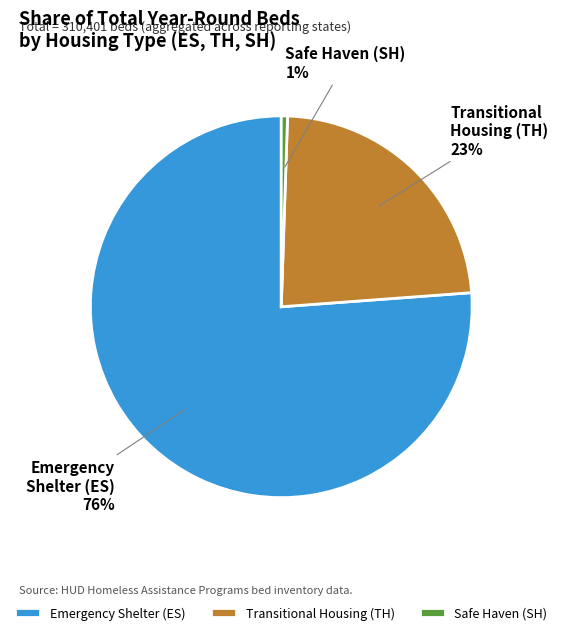

How many slices are in this pie chart?

3